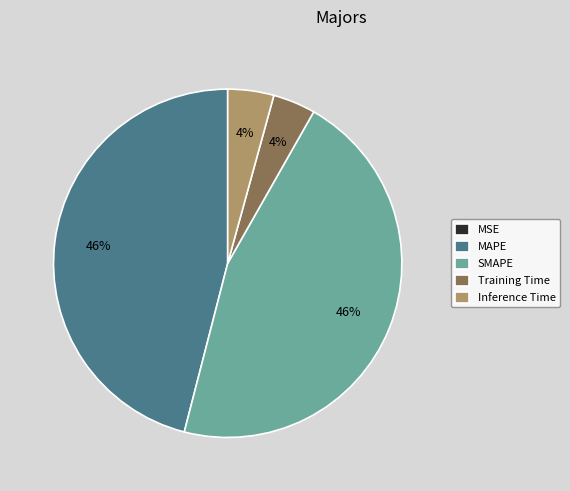

Do Inference Time and Training Time together represent more than half of the pie?

No